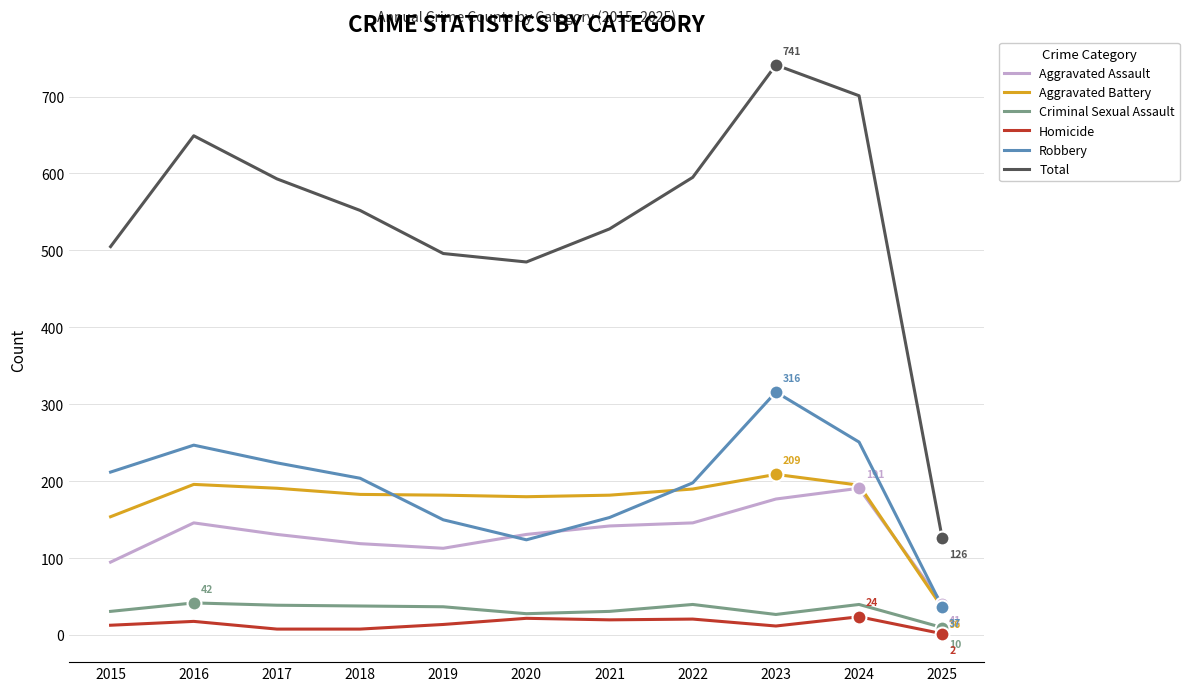

The Aggravated Assault series shows 119 at 2018. True or false?

True